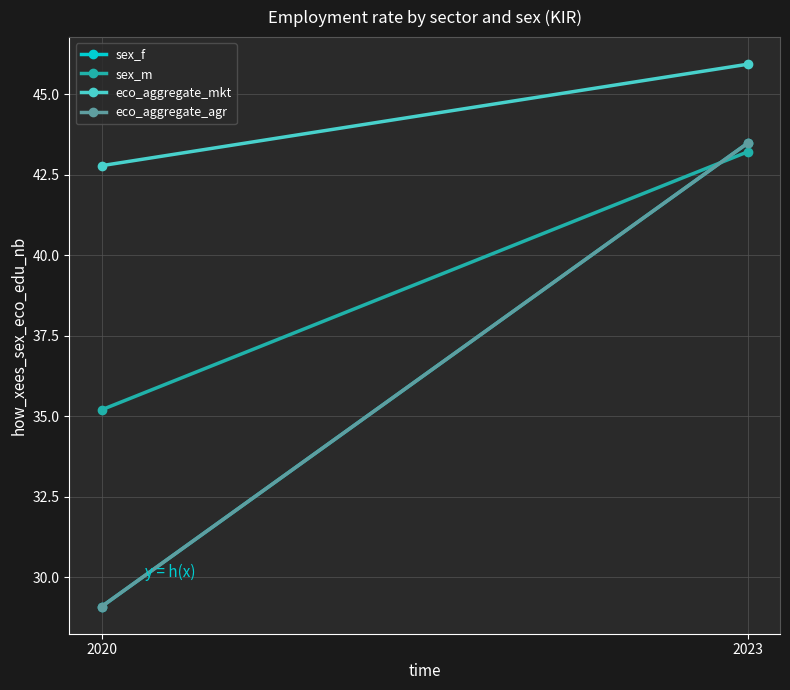

Reading left to right, transcribe all the data shown in this chart.

sex_f: 29.1	43.5
sex_m: 35.2	43.2
eco_aggregate_mkt: 42.8	45.9
eco_aggregate_agr: 29.1	43.5